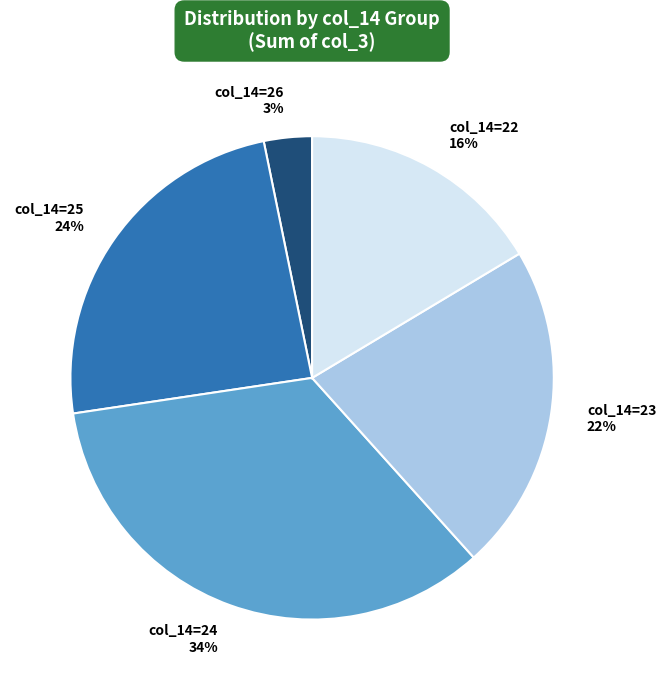

Is col_14=25 the majority of the pie?

No